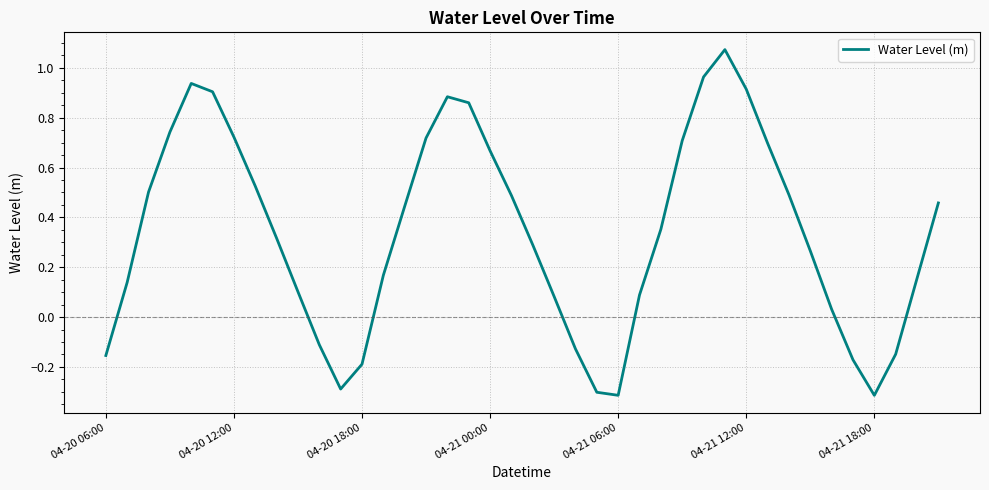

What is the minimum value shown in the chart?

-0.3